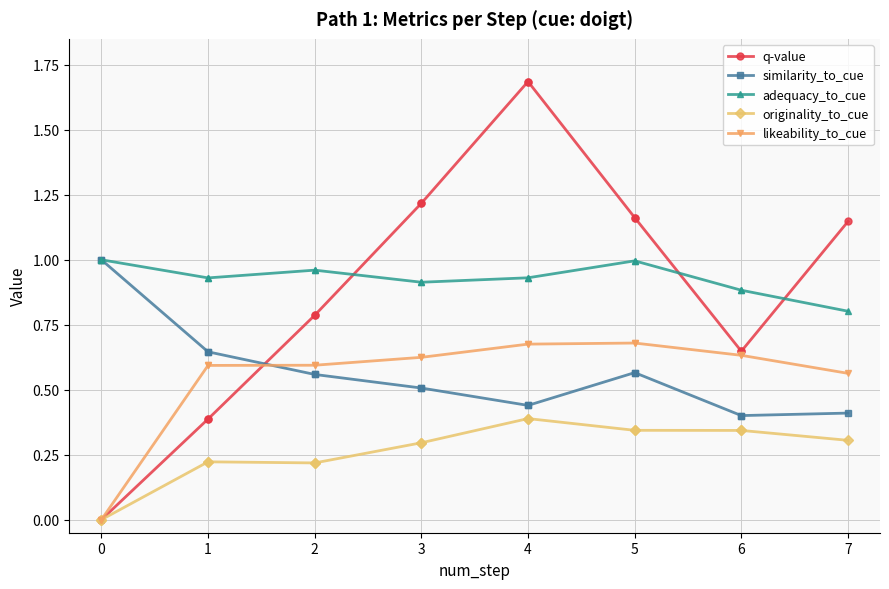

Rank the series by their maximum value, from lowest to highest.

originality_to_cue, likeability_to_cue, similarity_to_cue, adequacy_to_cue, q-value